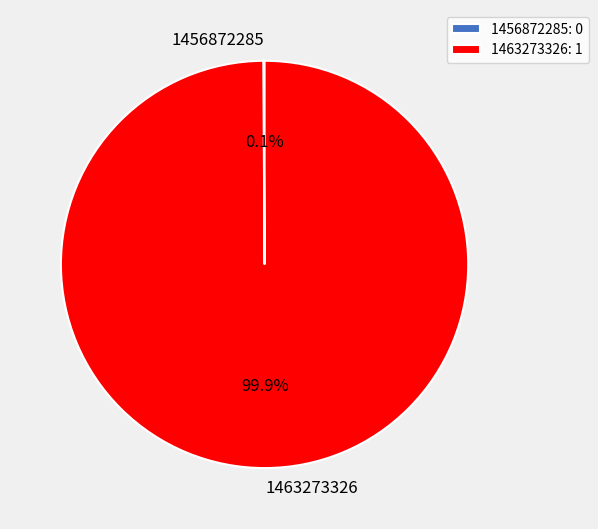

Is there any slice that represents more than half of the pie?

Yes